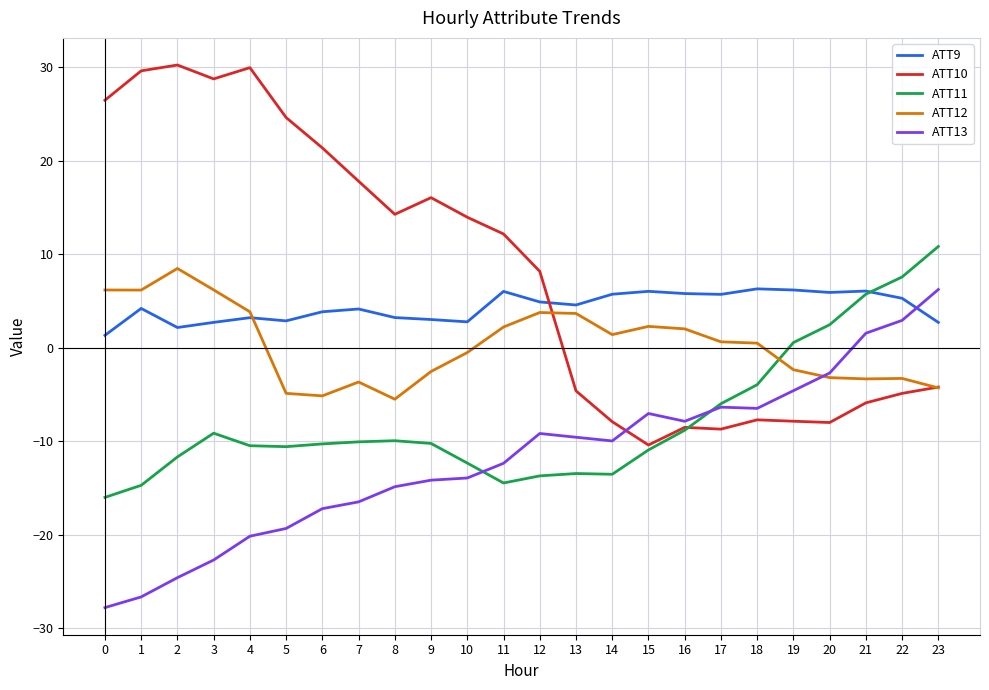

What is the sum of the ATT11 values at 2 and 15?

-22.6